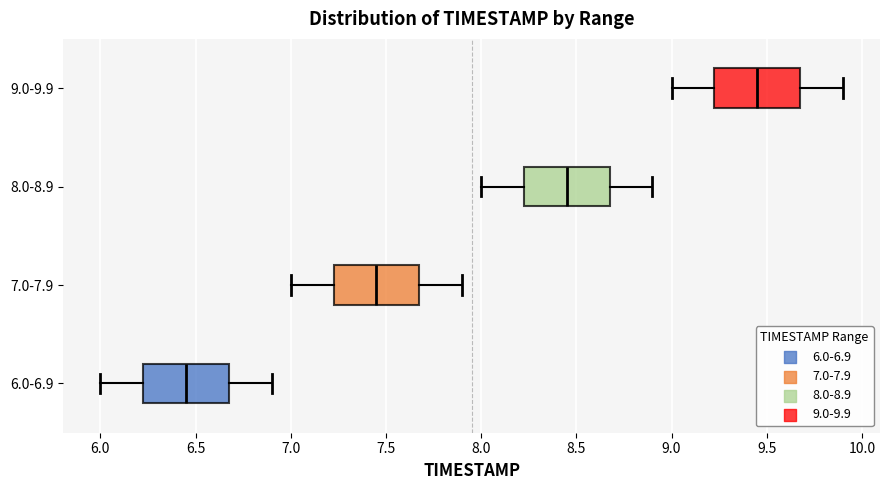

Where does the right whisker of the box for 9.0-9.9 end on the x-axis? The values are not printed on the chart, so give them approximately, as read against the axis.

9.90